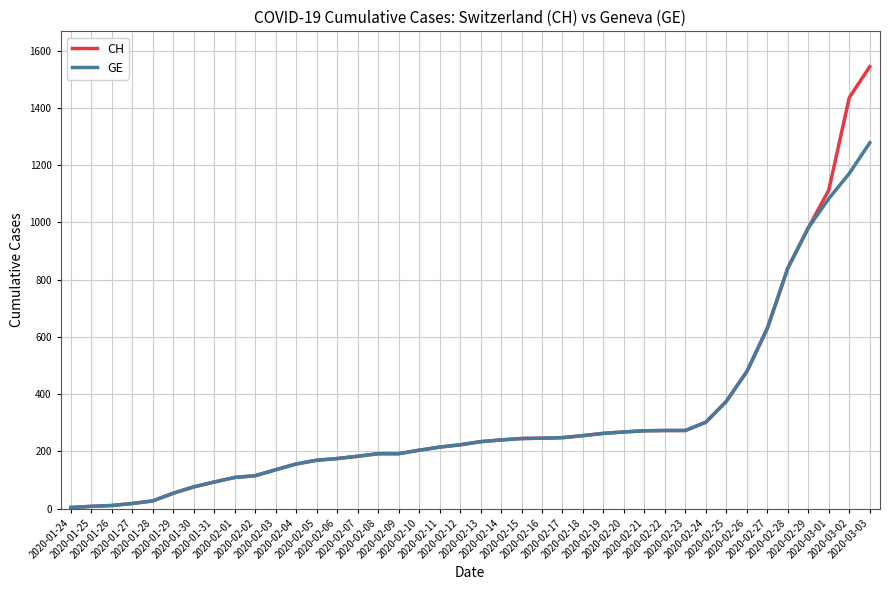

The GE series shows 248 at 2020-02-17. True or false?

True